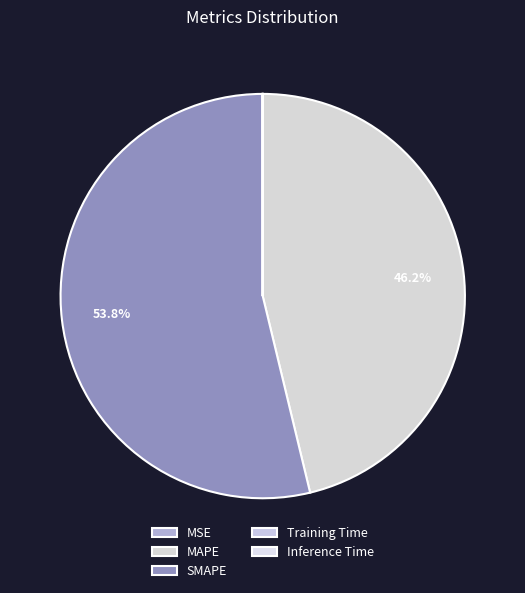

What portion of the pie excludes MAPE?

53.8%